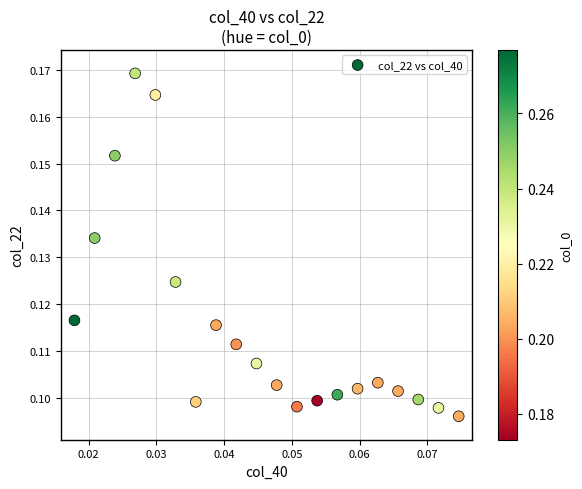

How many points are shown in the scatter plot?

20